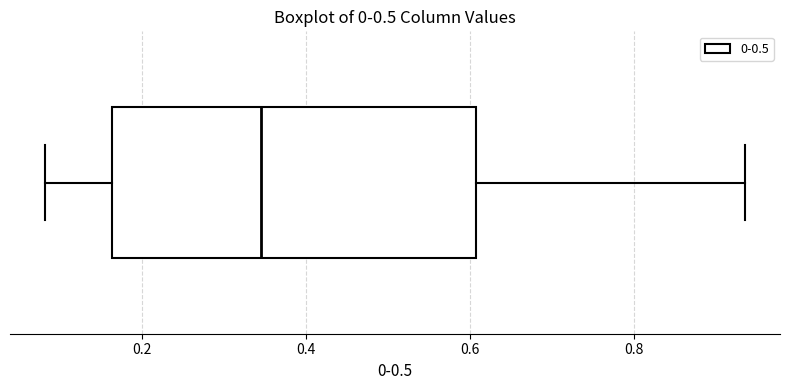

Where does the right whisker of the box end on the x-axis? The values are not printed on the chart, so give them approximately, as read against the axis.

0.94